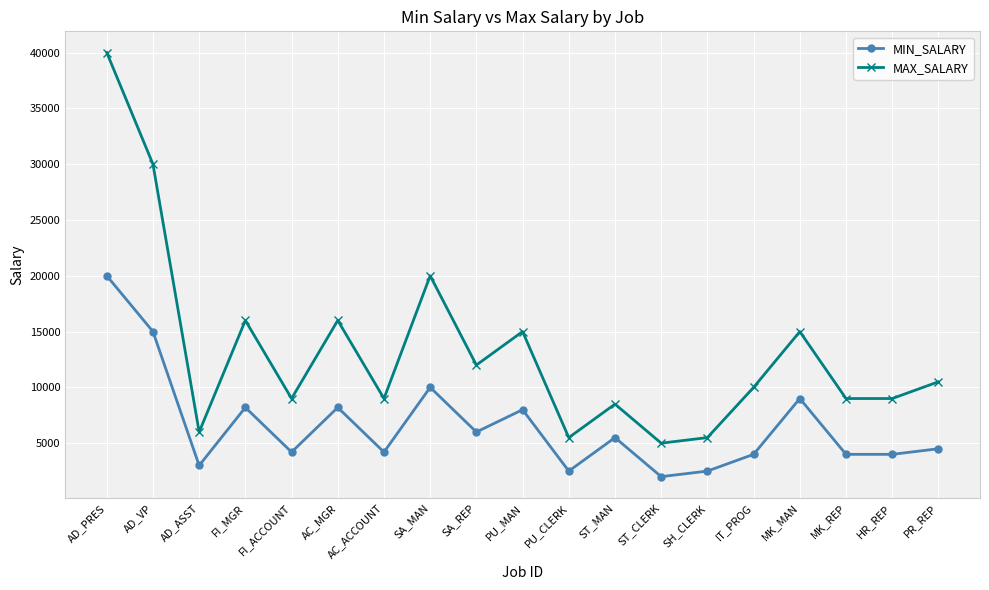

List the series in order of their peak value, lowest first.

MIN_SALARY, MAX_SALARY